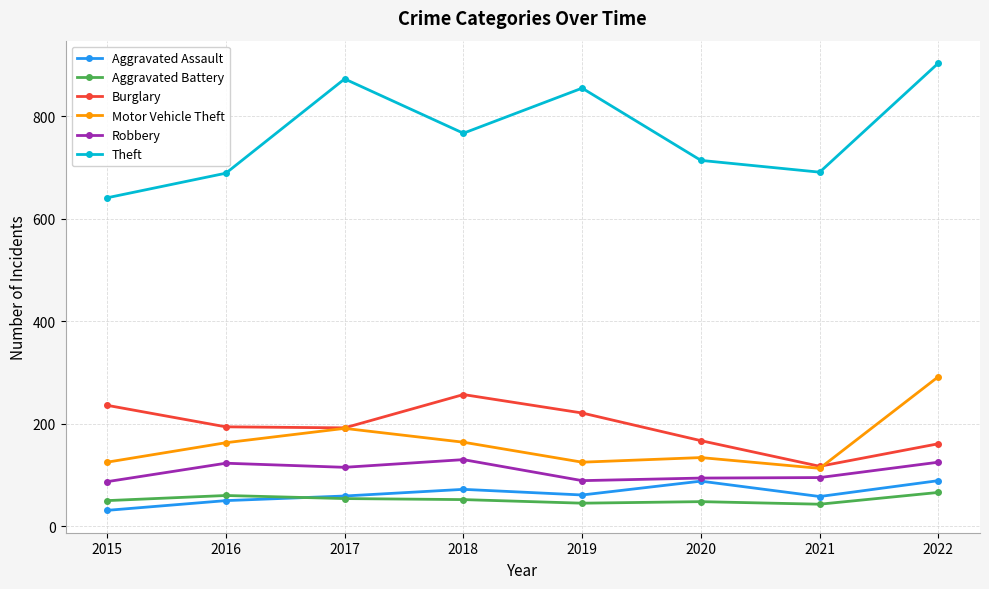

What value does the Theft series have at 2015?

641